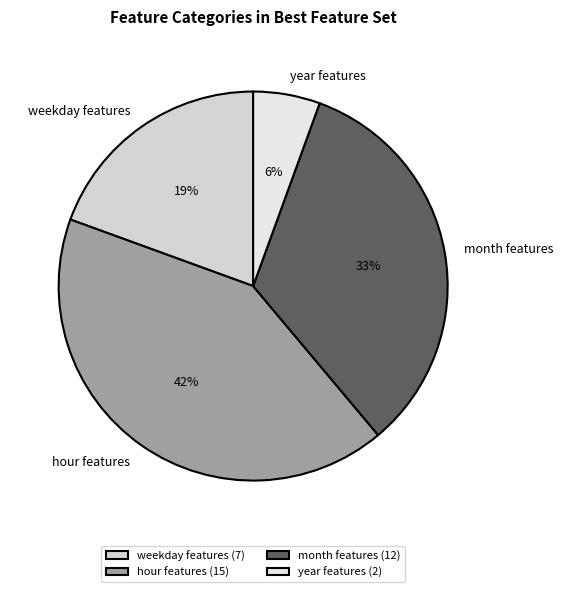

Between weekday features and year features, which is larger?

weekday features